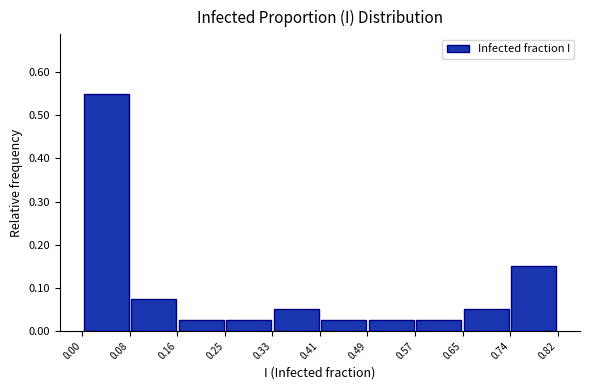

Reading left to right, transcribe this chart: for each bar, give the range it covers on the x-axis and its height. The values are not printed on the chart, so give them approximately, as read against the axis.

0.00 to 0.08: 0.55
0.08 to 0.16: 0.08
0.16 to 0.25: 0.03
0.25 to 0.33: 0.03
0.33 to 0.41: 0.05
0.41 to 0.49: 0.03
0.49 to 0.57: 0.03
0.57 to 0.65: 0.03
0.65 to 0.74: 0.05
0.74 to 0.82: 0.15